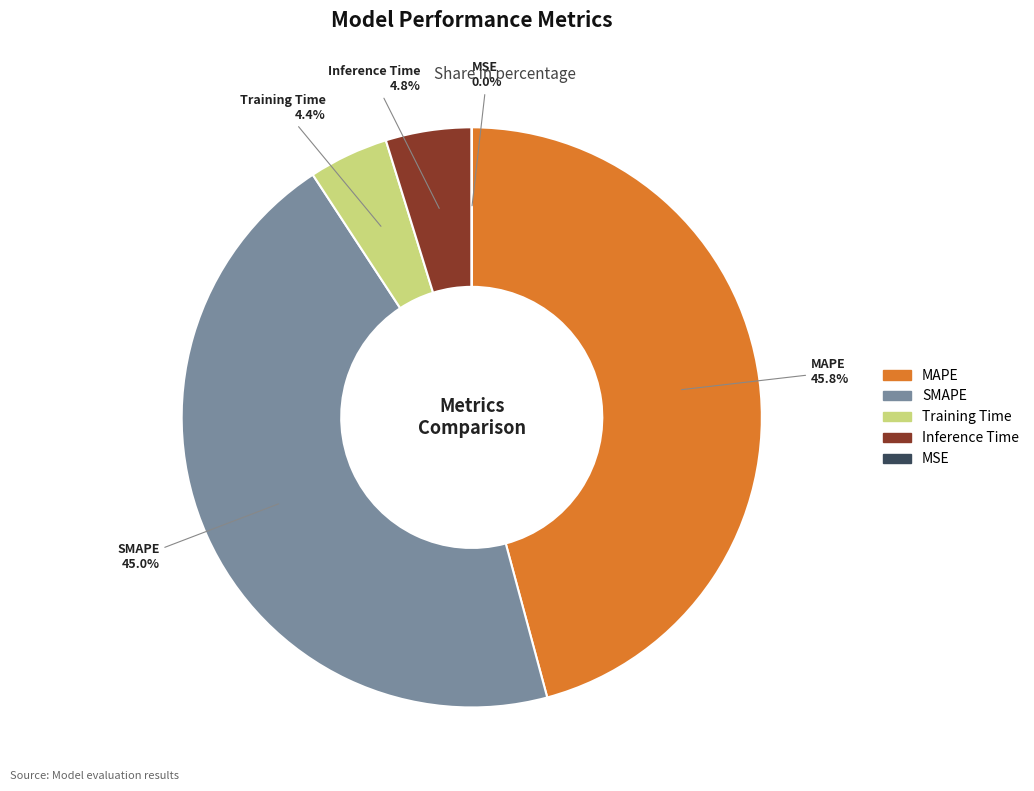

How many slices are in this pie chart?

5